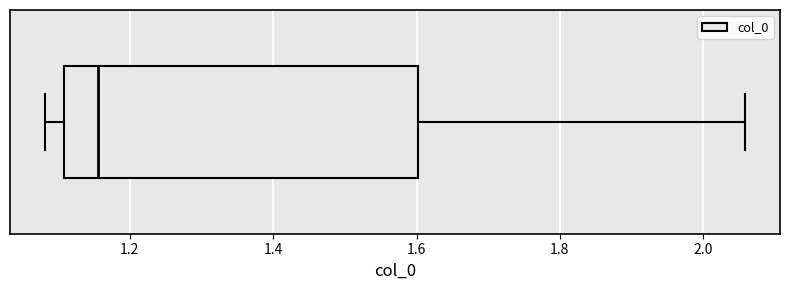

Transcribe this box plot: give where the median line is, the range the box spans, and where the two whiskers end, as read against the x-axis. The values are not printed on the chart, so give them approximately, as read against the axis.

median 1.16, box 1.10 to 1.60, whiskers 1.08 to 2.06